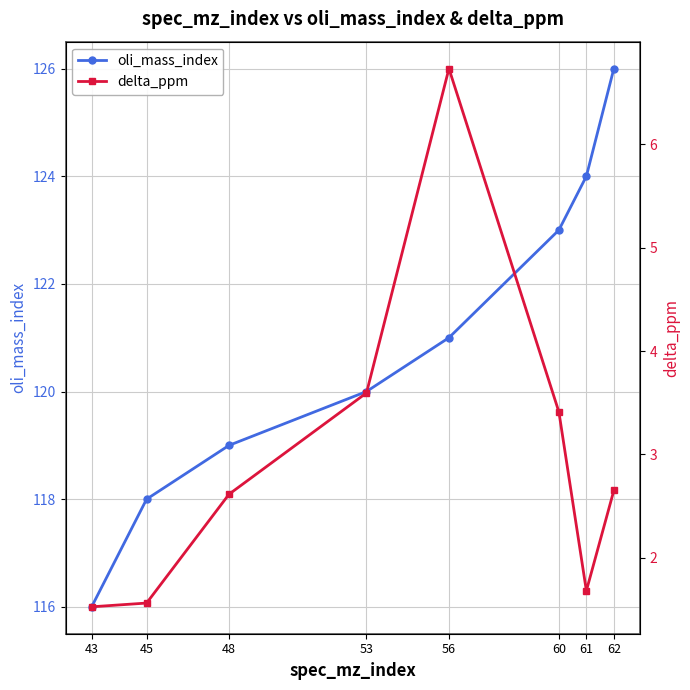

What is the average value of the delta_ppm series?

3.0